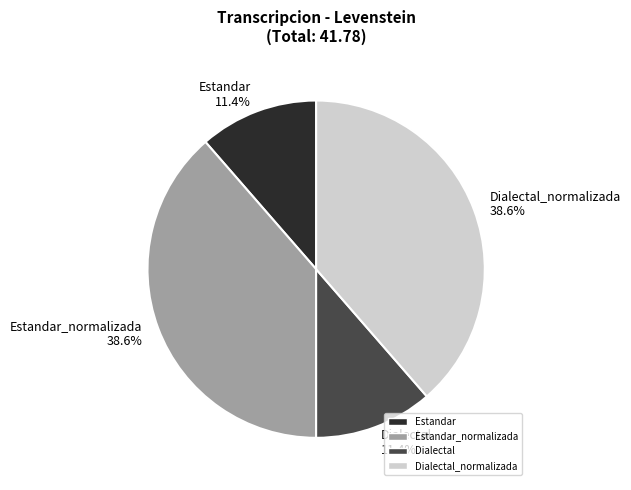

What percentage do Estandar 11.4% and Dialectal_normalizada 38.6% together represent?

50.0%